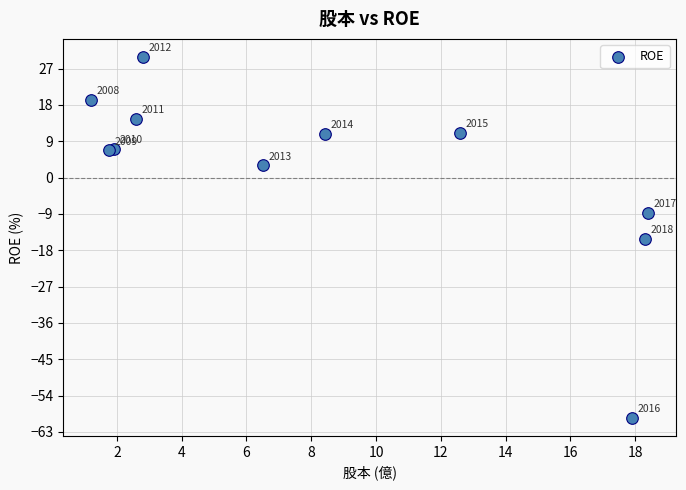

What Y value in the scatter plot is closest to -14?

-15.2